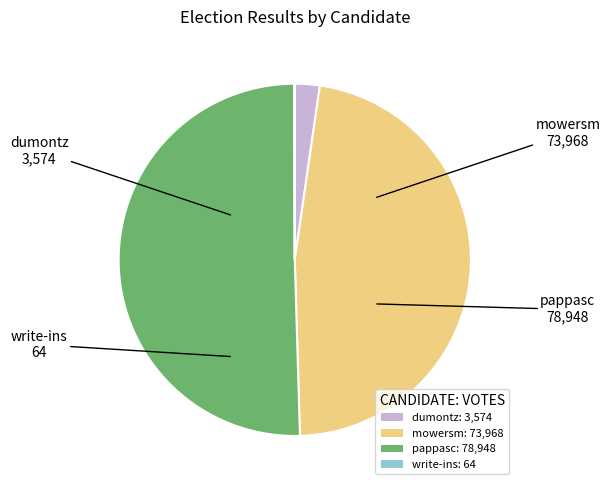

Between pappasc: 78,948 and mowersm: 73,968, which is larger?

pappasc: 78,948